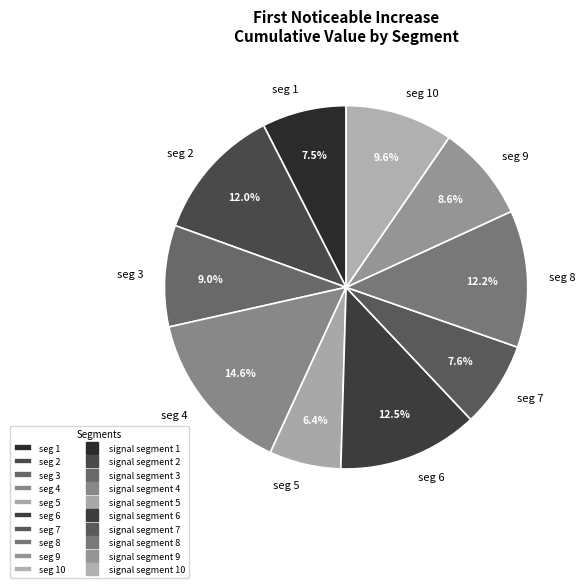

Is the sum of seg 2 and seg 8 greater than half?

No